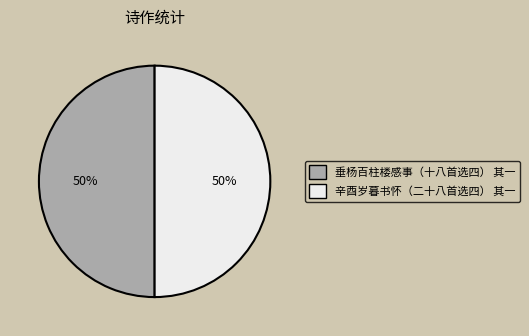

Is it true that 垂杨百柱楼感事（十八首选四） 其一 is 63% of the pie?

False